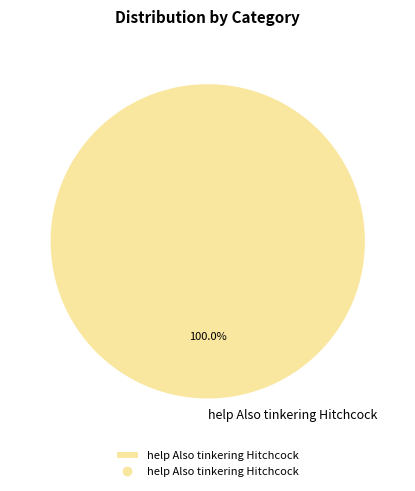

What is the majority slice?

help Also tinkering Hitchcock